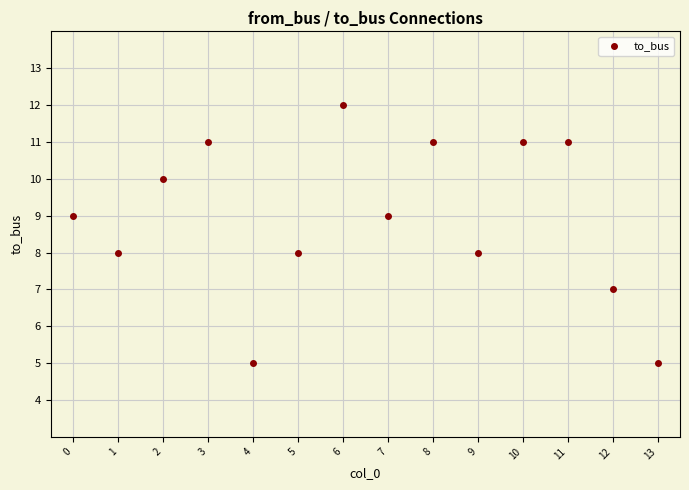

What is the range of Y values (max minus min)?

7